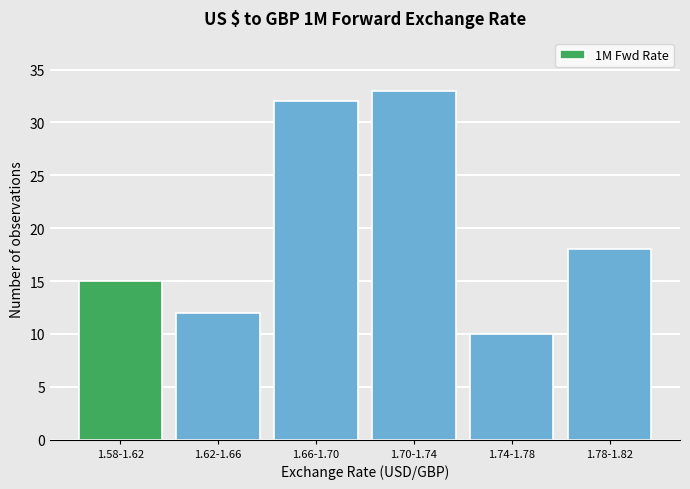

Reading left to right, transcribe all the data shown in this chart.

1.58-1.62=15	1.62-1.66=12	1.66-1.70=32	1.70-1.74=33	1.74-1.78=10	1.78-1.82=18